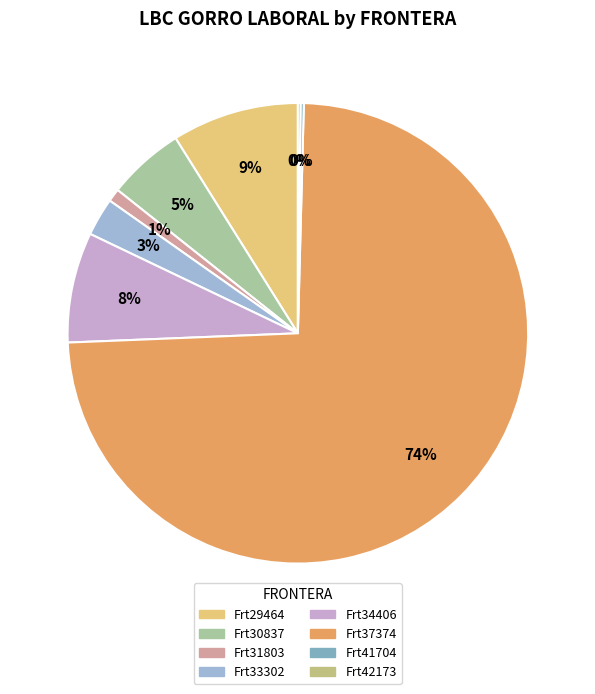

What is the majority slice?

Frt37374